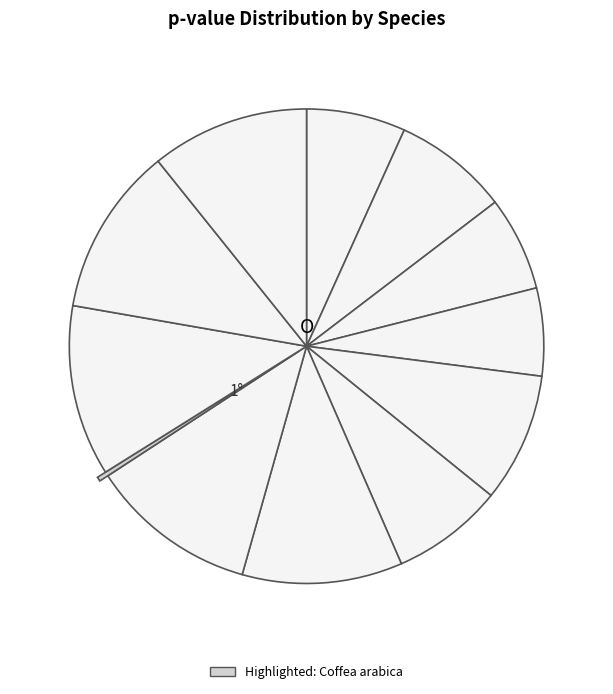

Is there a majority slice in this chart?

No